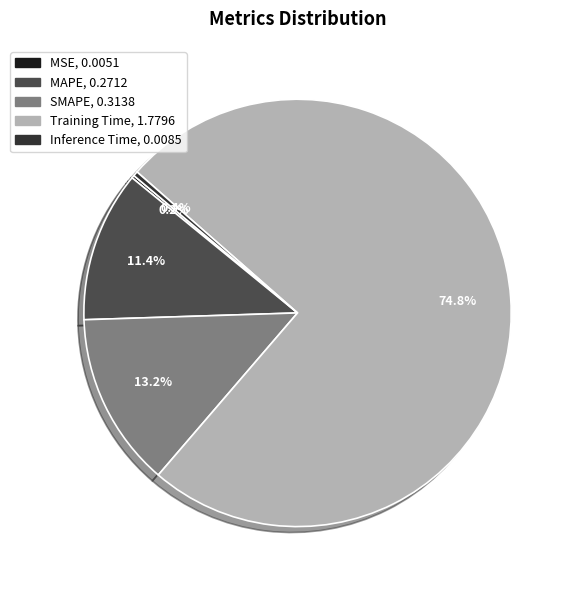

Between Training Time and MAPE, which is larger?

Training Time